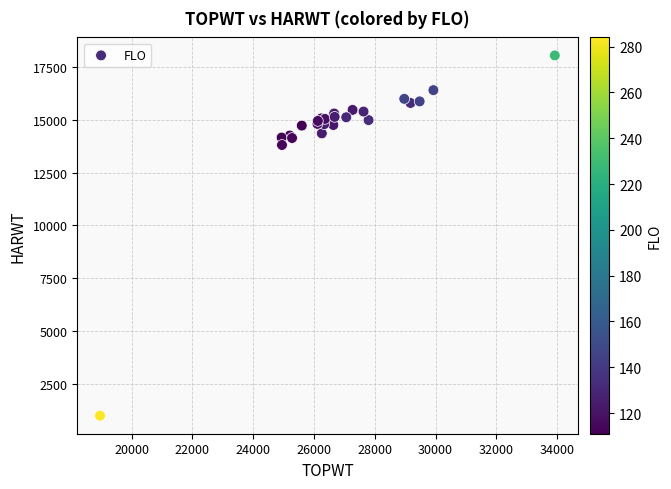

What Y value in the scatter plot is closest to 9520?

13801